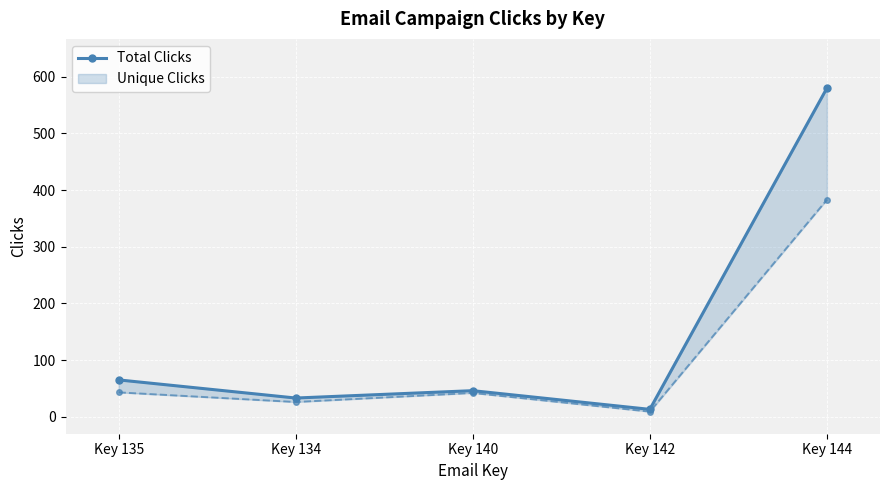

What is the smallest value displayed?

13